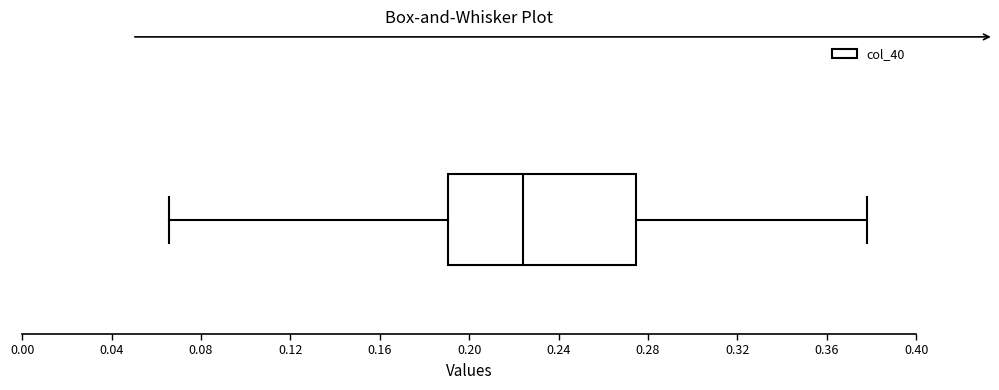

Transcribe this box plot: give where the median line is, the range the box spans, and where the two whiskers end, as read against the x-axis. The values are not printed on the chart, so give them approximately, as read against the axis.

median 0.225, box 0.190 to 0.275, whiskers 0.065 to 0.380